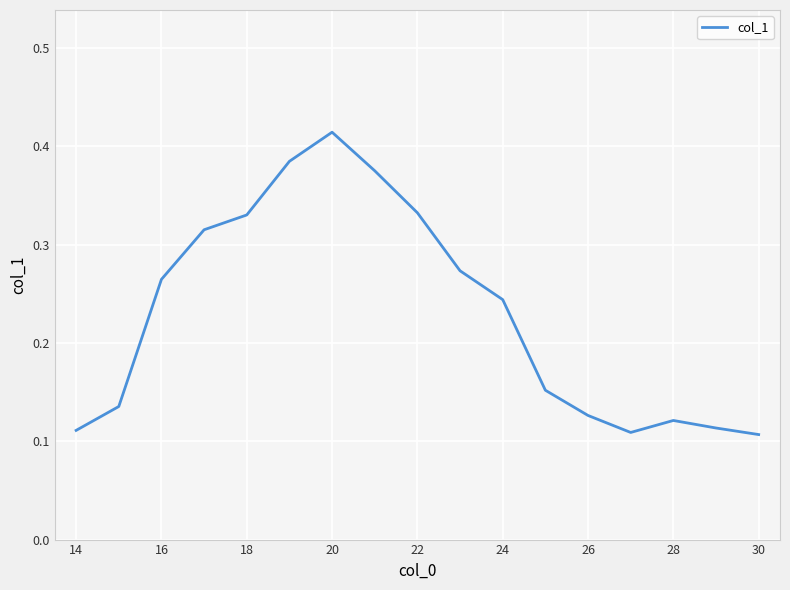

Reading left to right, what are all the values shown in this chart?

0.1	0.1	0.3	0.3	0.3	0.4	0.4	0.4	0.3	0.3	0.2	0.2	0.1	0.1	0.1	0.1	0.1